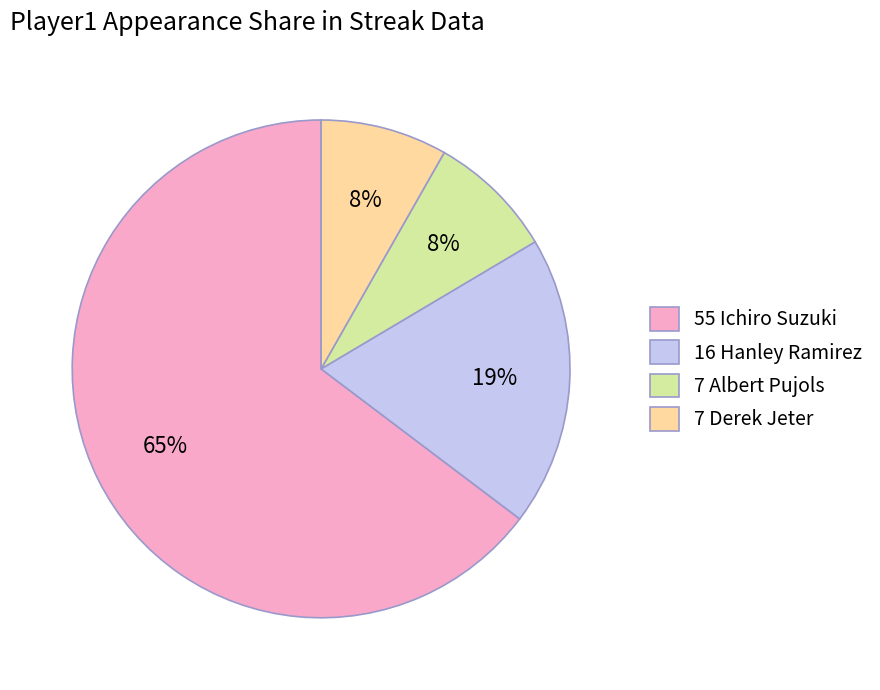

Is the sum of 7 Derek Jeter and 7 Albert Pujols greater than half?

No